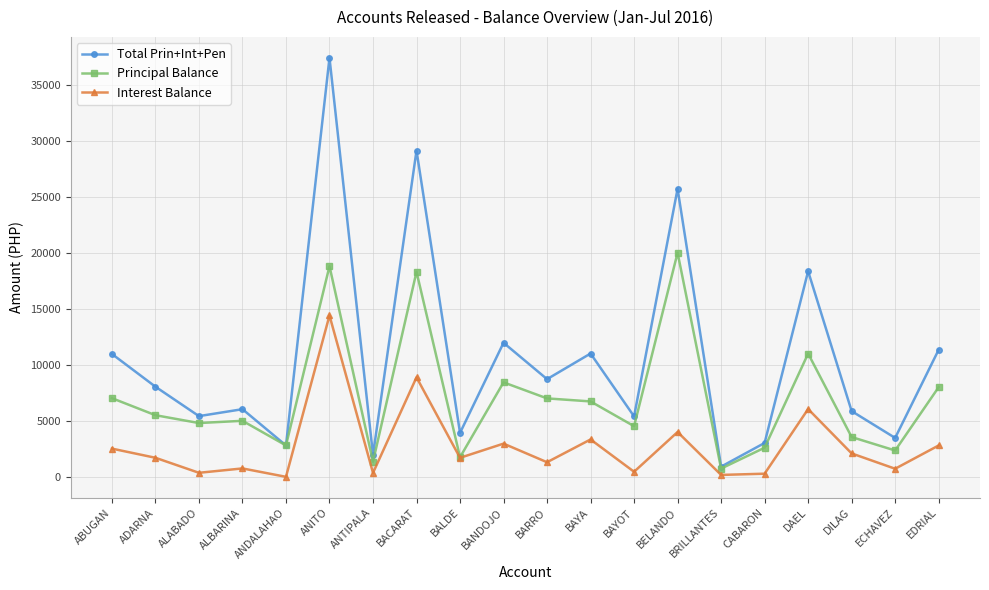

At which category does Total Prin+Int+Pen reach its first local valley?

ALABADO